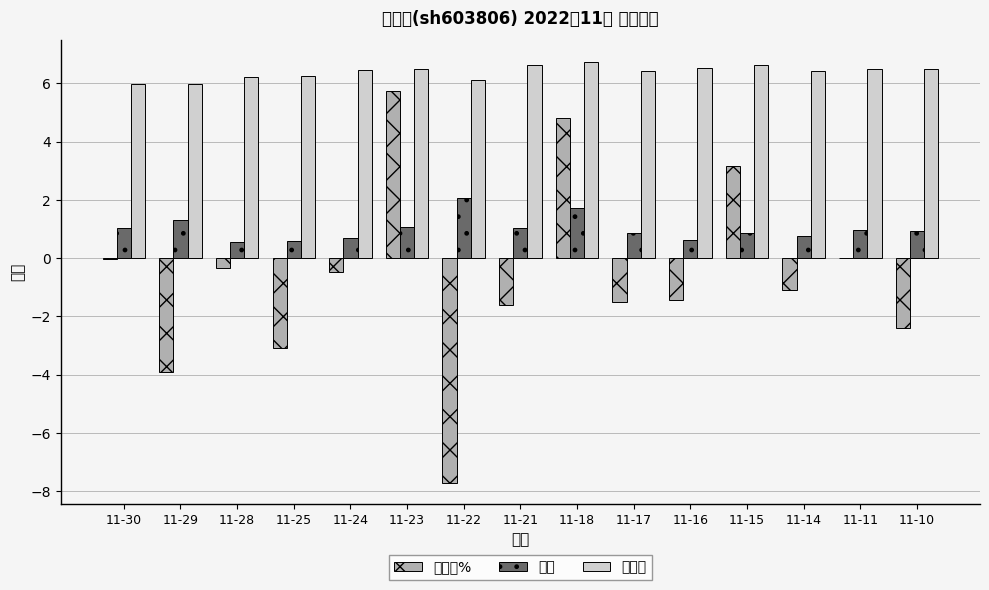

At which label does 市净率 reach its peak?

11-18